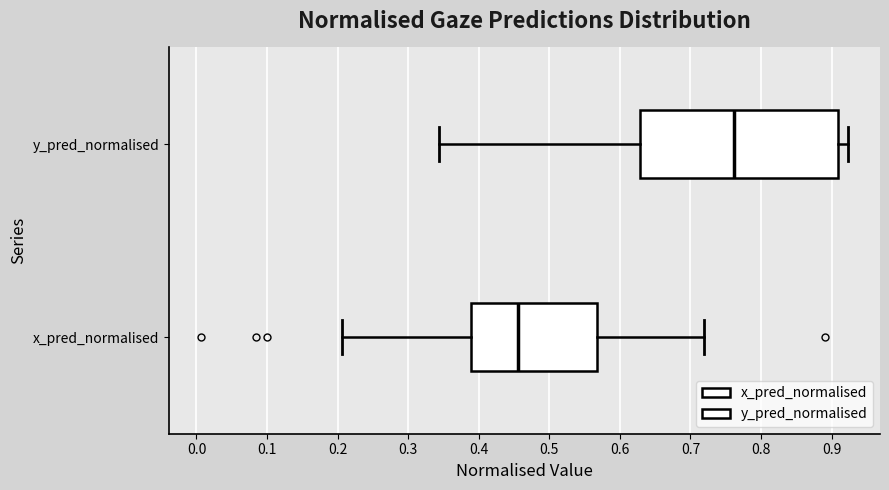

Where is the left edge of the box for y_pred_normalised on the x-axis? The values are not printed on the chart, so give them approximately, as read against the axis.

0.63